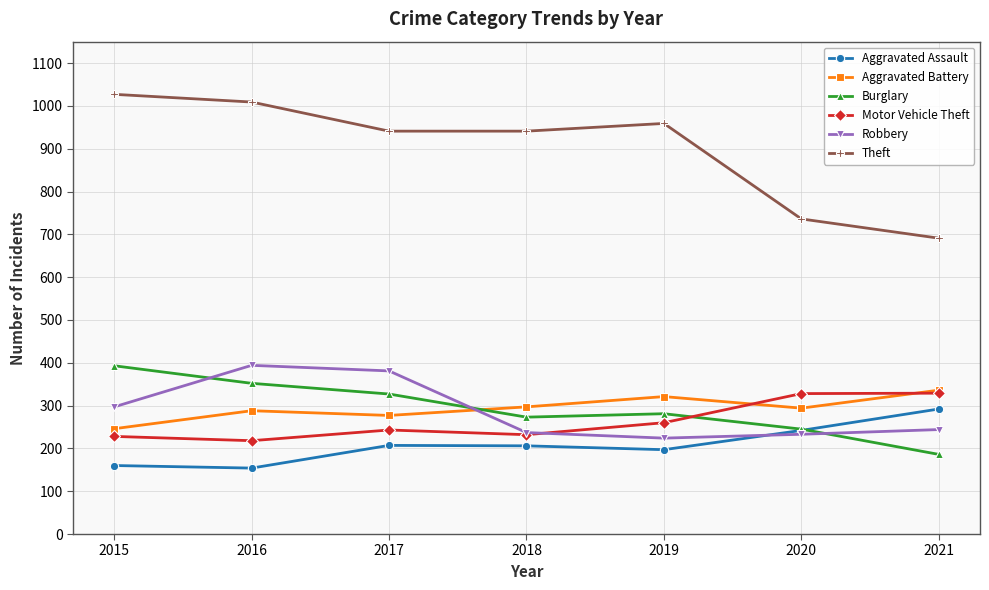

True or false: Aggravated Battery and Theft cross at least once.

False